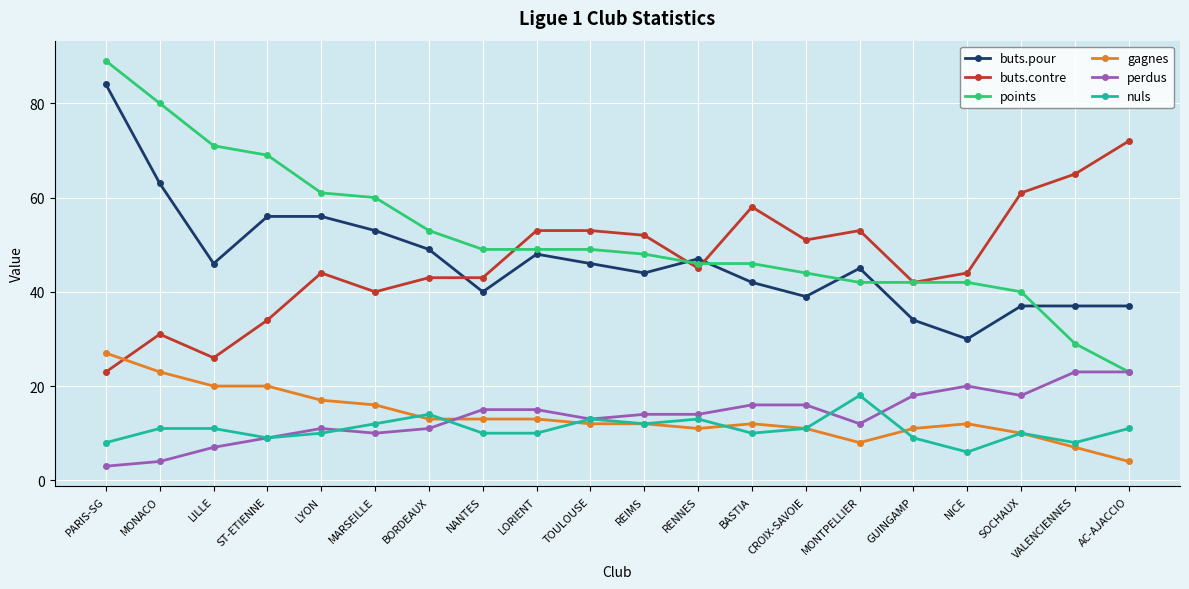

What is the sum of all buts.contre values?

933